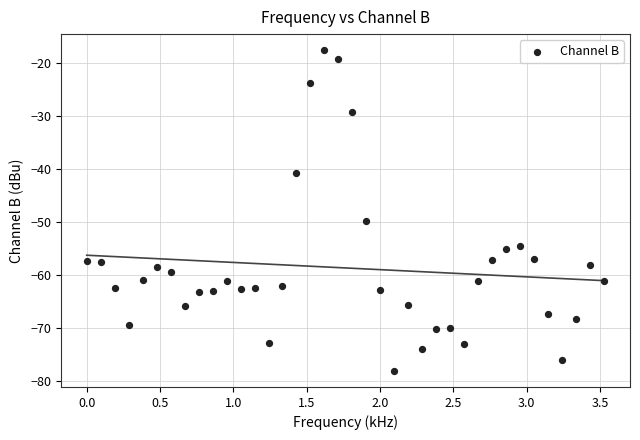

What is the range of X values (max minus min)?

3.5